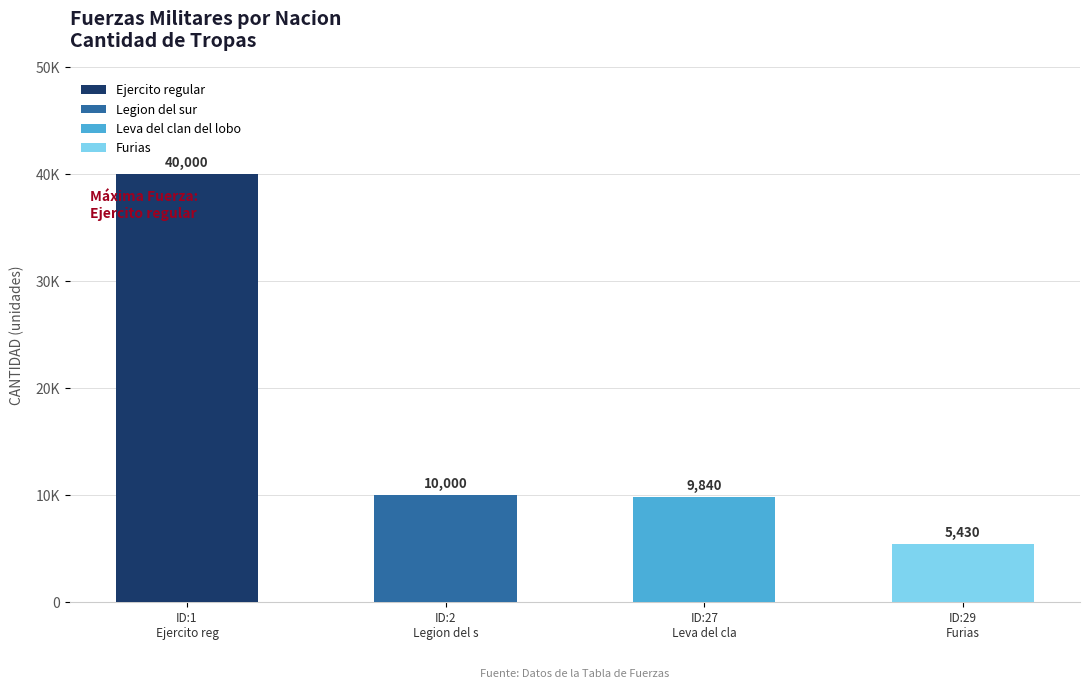

The Ejercito regular series shows 0 at ID:2
Legion del s. True or false?

True